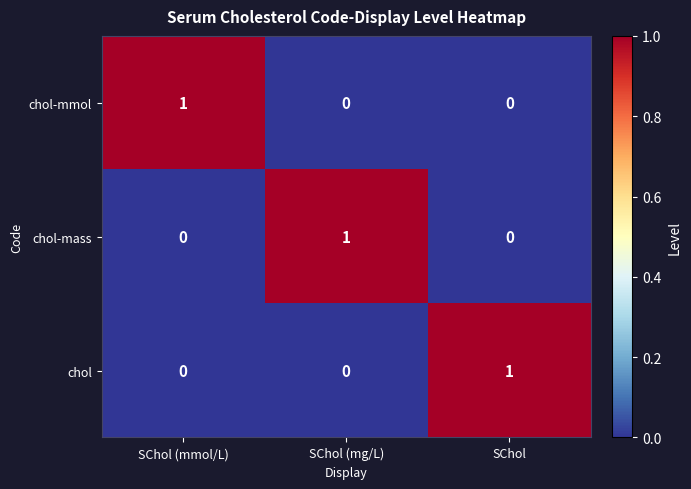

True or false: chol has a value of 1 at SChol.

True